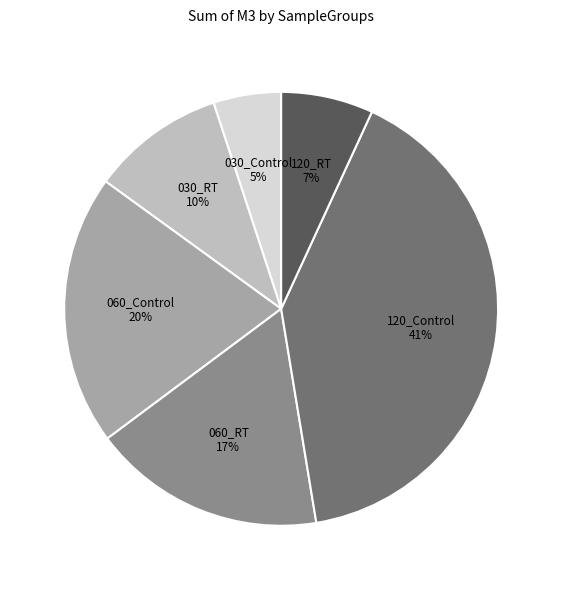

Does 060_Control account for over 50% of the chart?

No